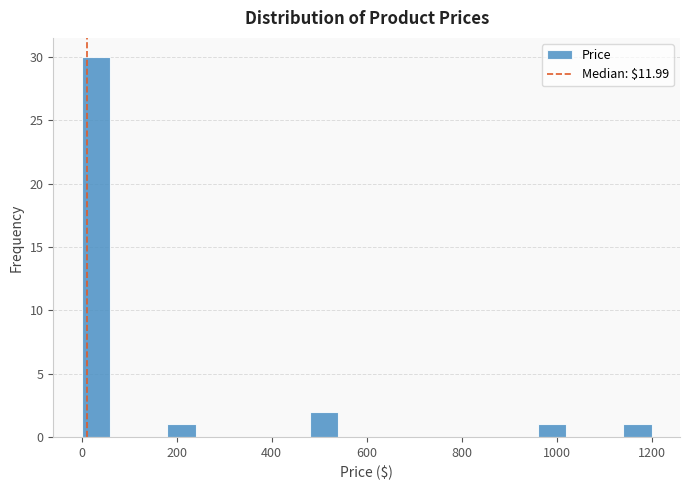

Read against the x-axis, roughly where is the centre of the tallest bar?

40